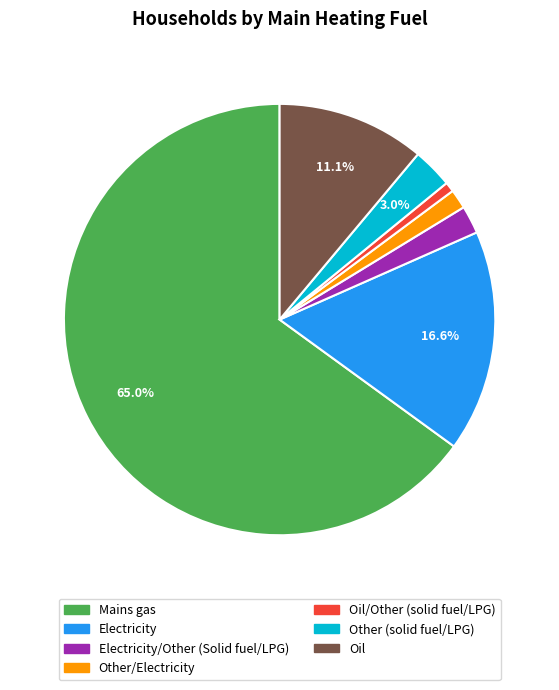

To the nearest percent, what is the average slice percentage?

14%